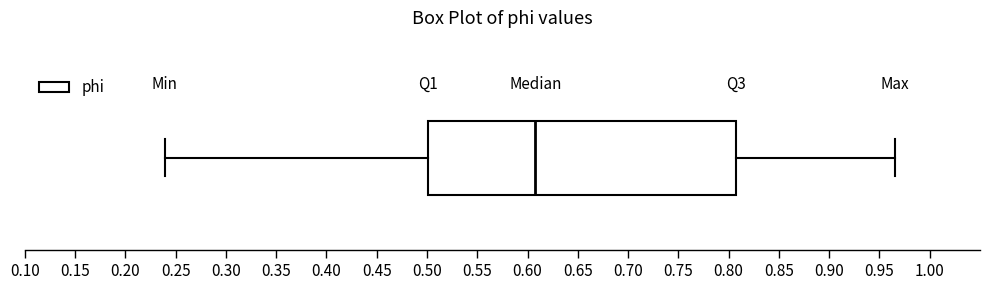

Where does the left whisker of the box end on the x-axis? The values are not printed on the chart, so give them approximately, as read against the axis.

0.240